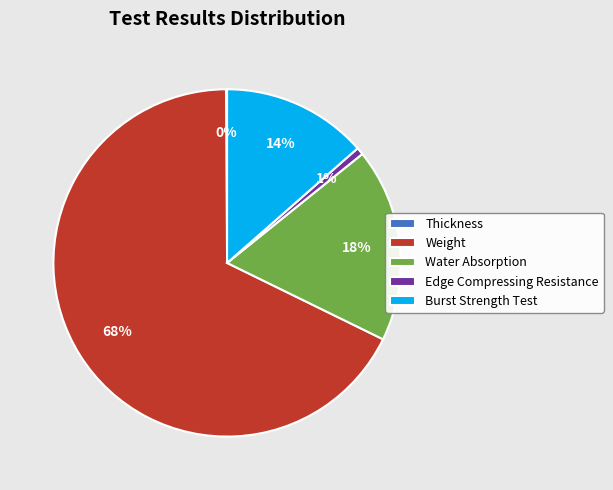

Is the sum of Burst Strength Test and Water Absorption greater than half?

No